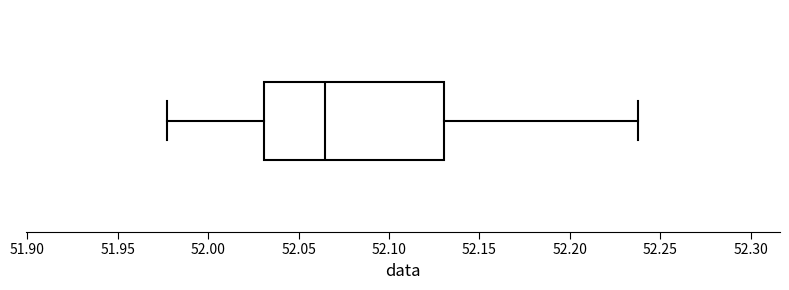

Where is the right edge of the box on the x-axis? The values are not printed on the chart, so give them approximately, as read against the axis.

52.130